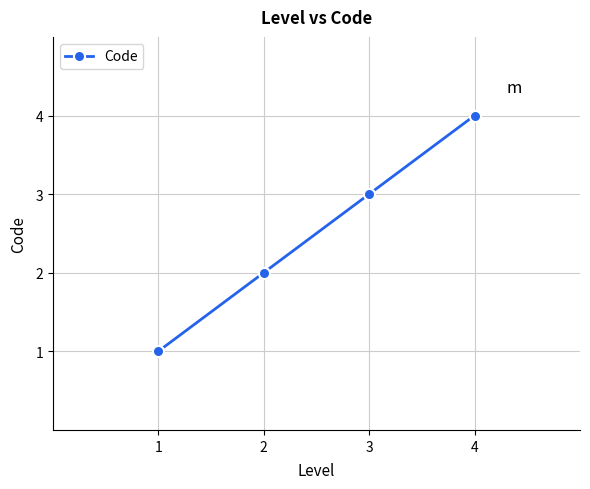

At which label is the value closest to 2?

2